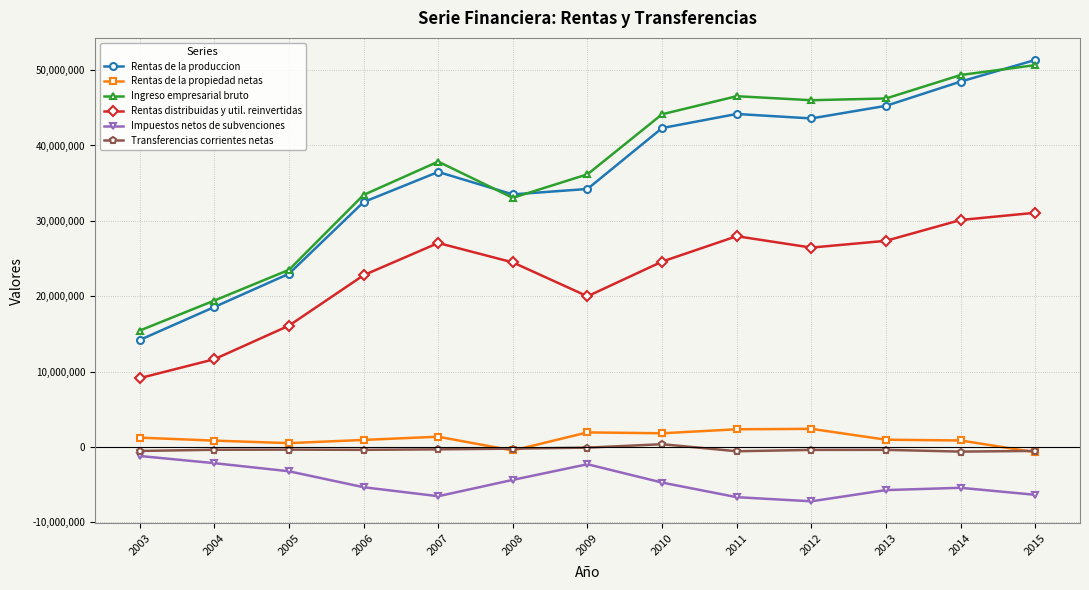

True or false: Rentas de la produccion and Rentas distribuidas y util. reinvertidas intersect in this chart.

False